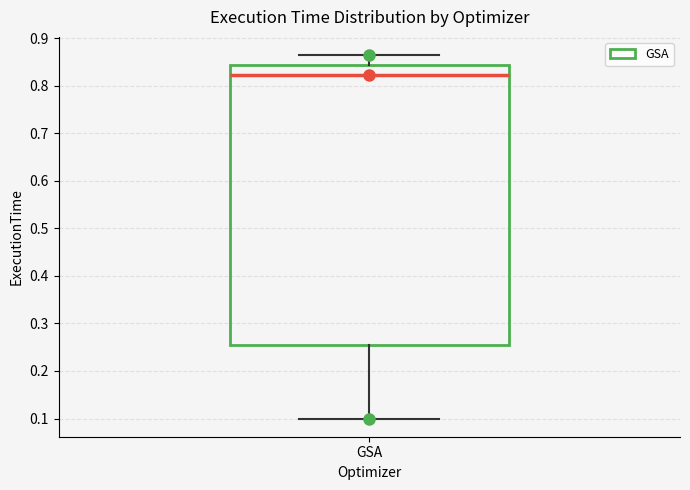

Read this box plot against the y-axis: the position of the median line, the range covered by the box, and the ends of both whiskers. The values are not printed on the chart, so give them approximately, as read against the axis.

median 0.82, box 0.25 to 0.84, whiskers 0.10 to 0.86